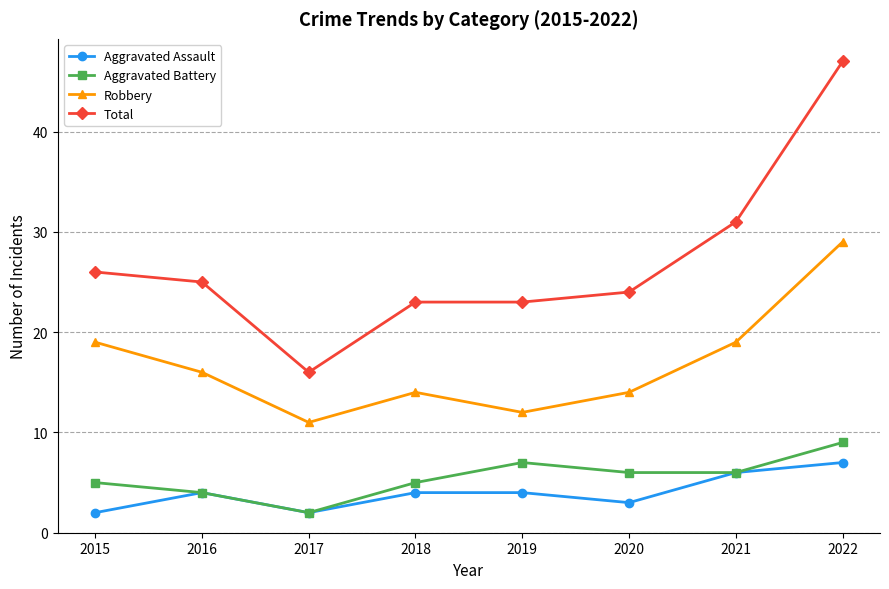

What value does the Aggravated Battery series have at 2020?

6